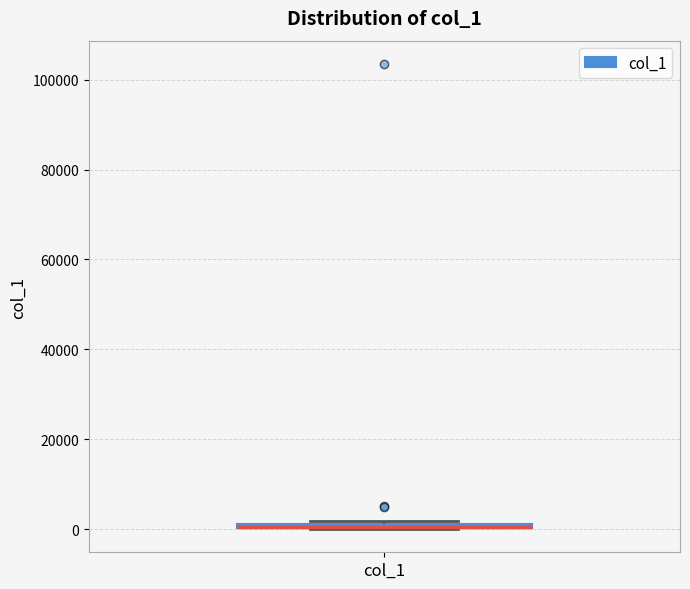

Where is the lower edge of the box for col_1 on the y-axis? The values are not printed on the chart, so give them approximately, as read against the axis.

0